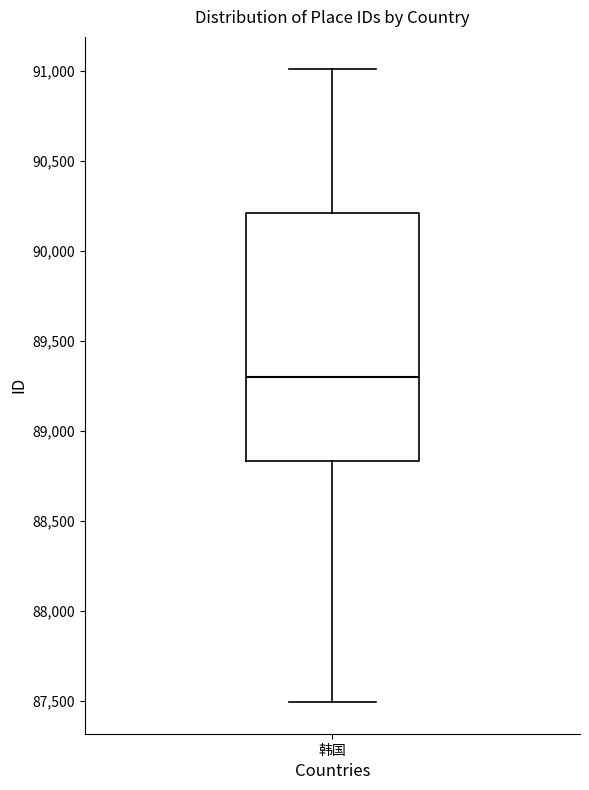

Transcribe this box plot: give where the median line is, the range the box spans, and where the two whiskers end, as read against the y-axis. The values are not printed on the chart, so give them approximately, as read against the axis.

median 89300, box 88850 to 90200, whiskers 87500 to 91000